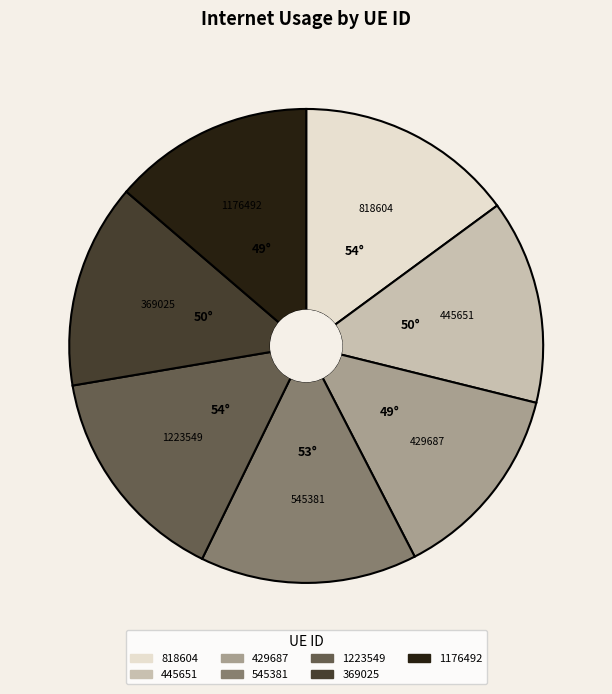

How many slices are in this pie chart?

7